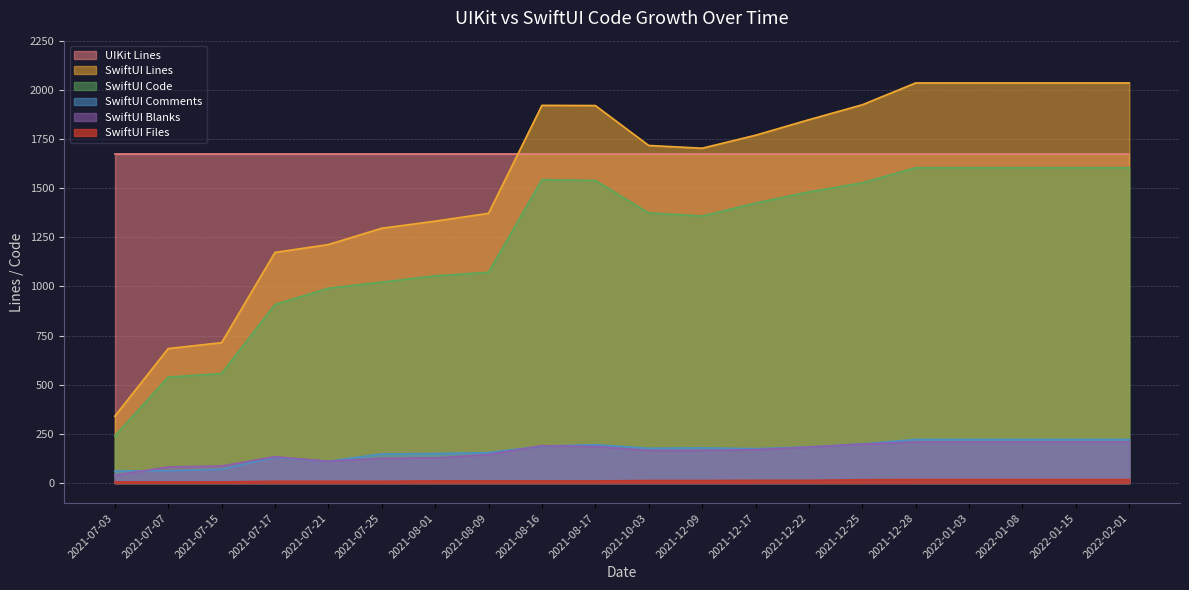

At which category is the sum across all series the highest?

2021-12-28